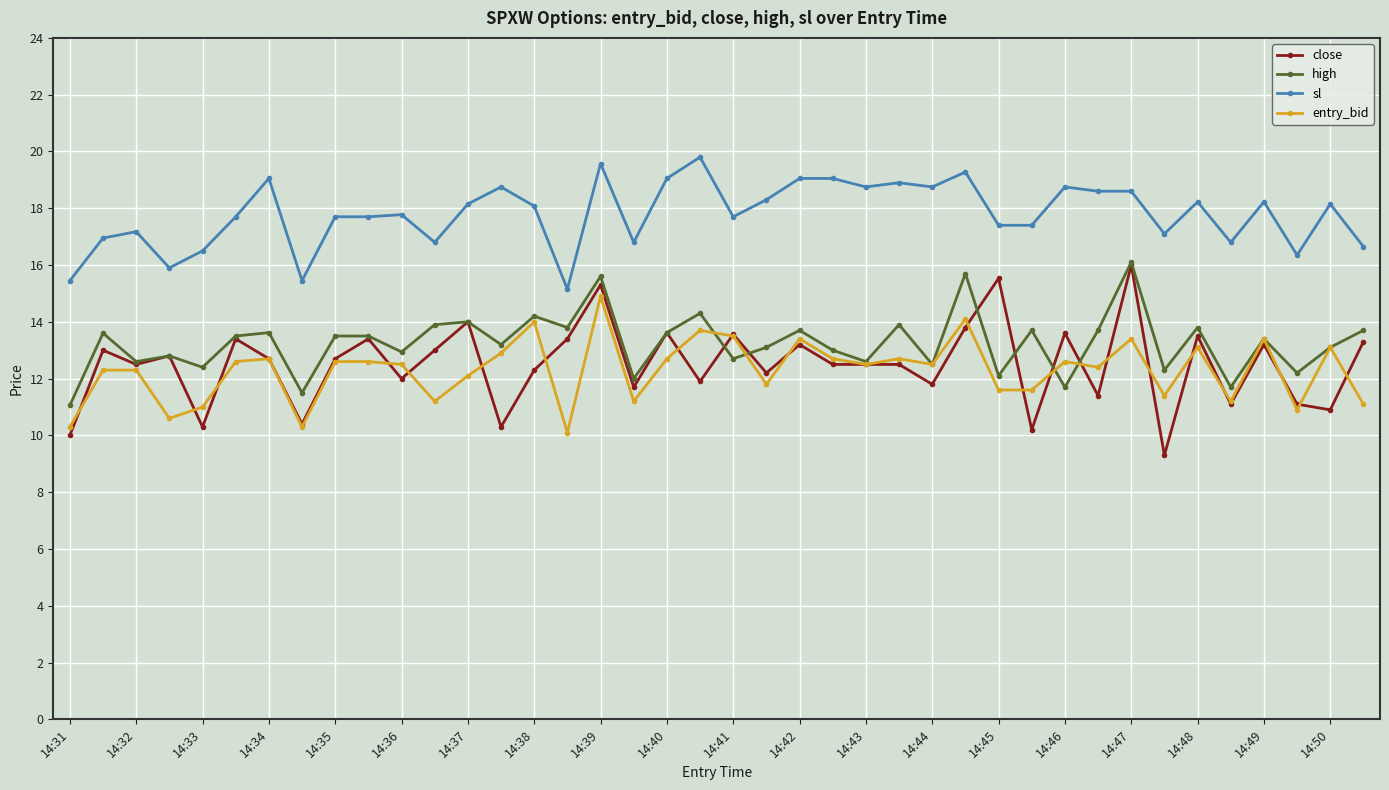

What is the greatest value displayed?

19.8